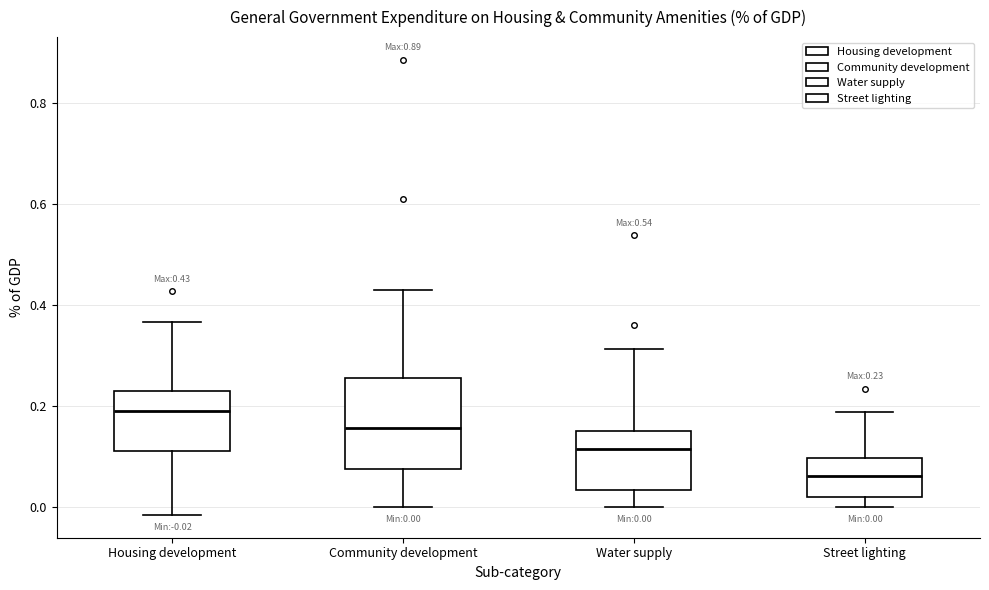

Which box has the highest median line?

Housing development